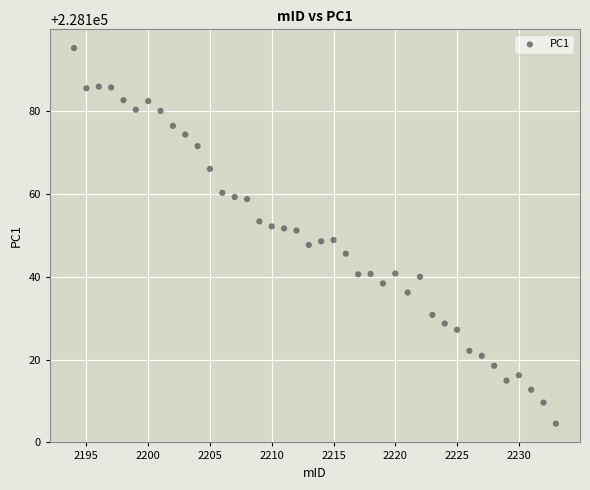

What is the range of X values (max minus min)?

39.0